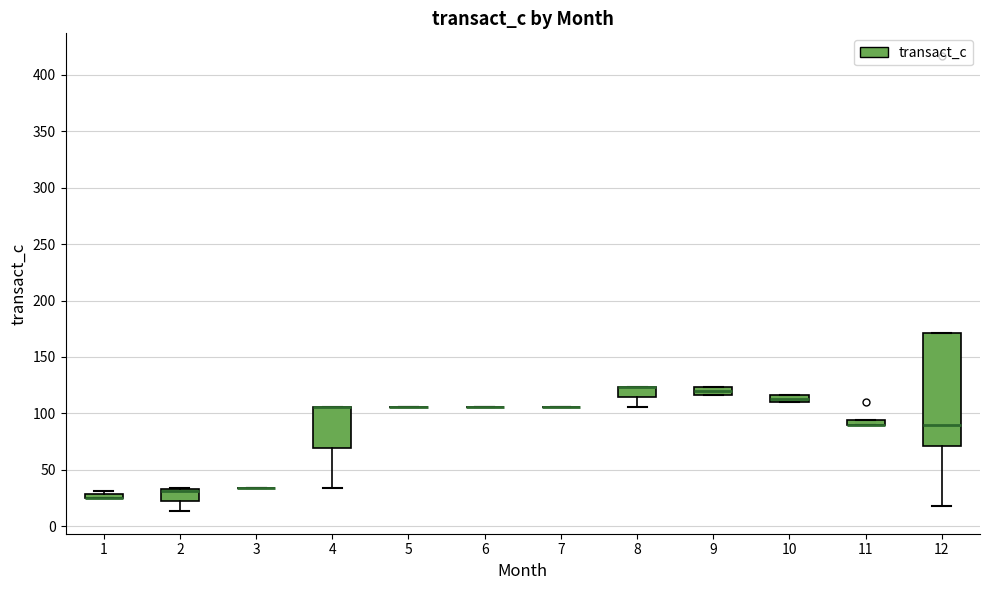

Which box is the tallest, from its lower edge to its upper edge?

12